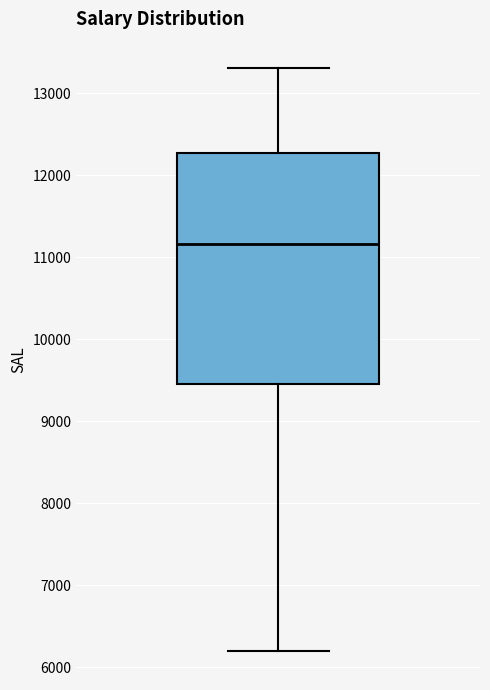

Transcribe this box plot: give where the median line is, the range the box spans, and where the two whiskers end, as read against the y-axis. The values are not printed on the chart, so give them approximately, as read against the axis.

median 11200, box 9500 to 12300, whiskers 6200 to 13300